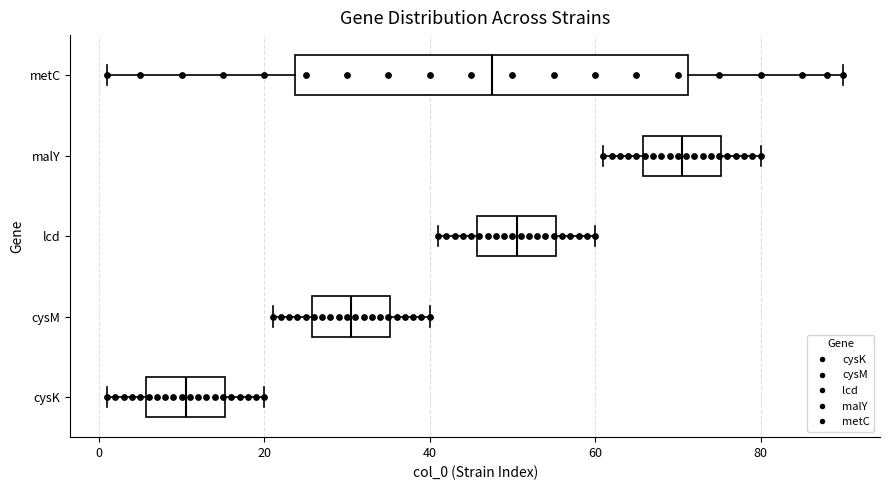

Where is the right edge of the box for cysM on the x-axis? The values are not printed on the chart, so give them approximately, as read against the axis.

36